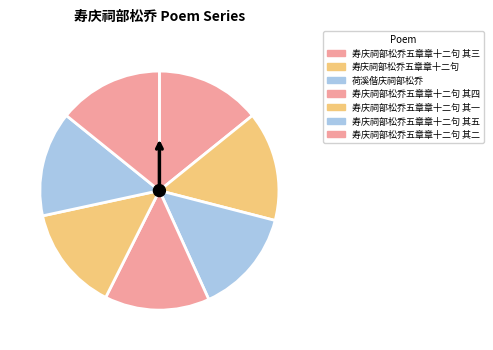

Does any single category account for the majority?

No